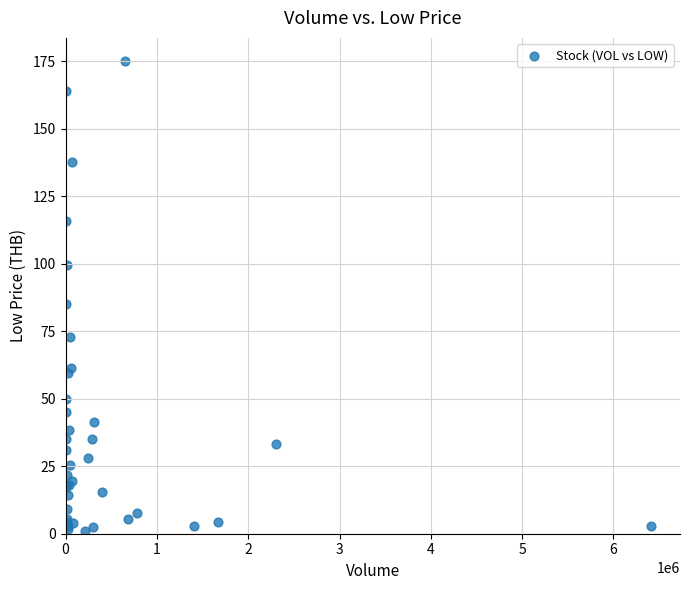

What Y value in the scatter plot is closest to 88?

85.0